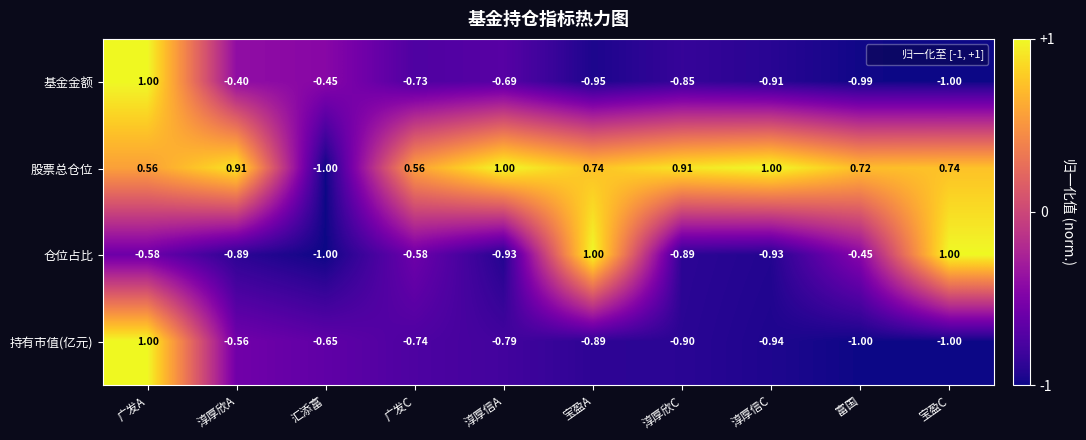

At 淳厚欣A, list the series in order from smallest to largest.

仓位占比, 持有市值(亿元), 基金金额, 股票总仓位